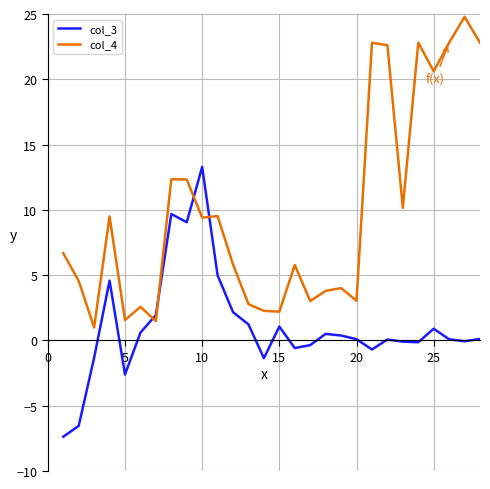

What is the difference between the second highest and second lowest values in the col_3 series?

16.2